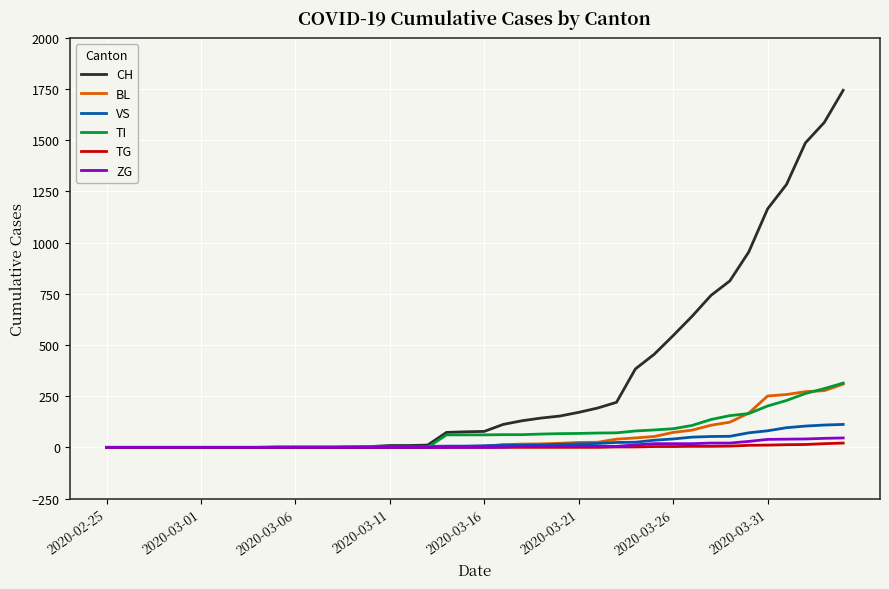

Which series has the widest spread of values?

CH